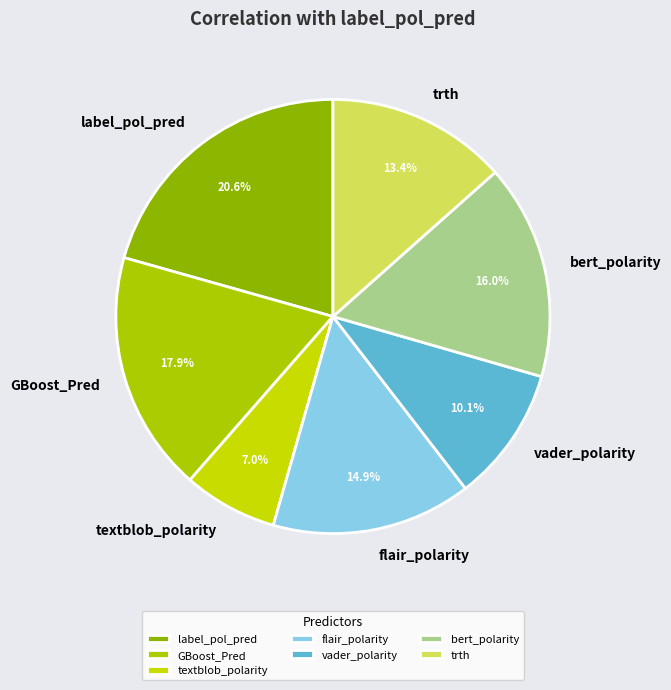

To the nearest percent, what is the combined percentage of textblob_polarity and trth?

20%